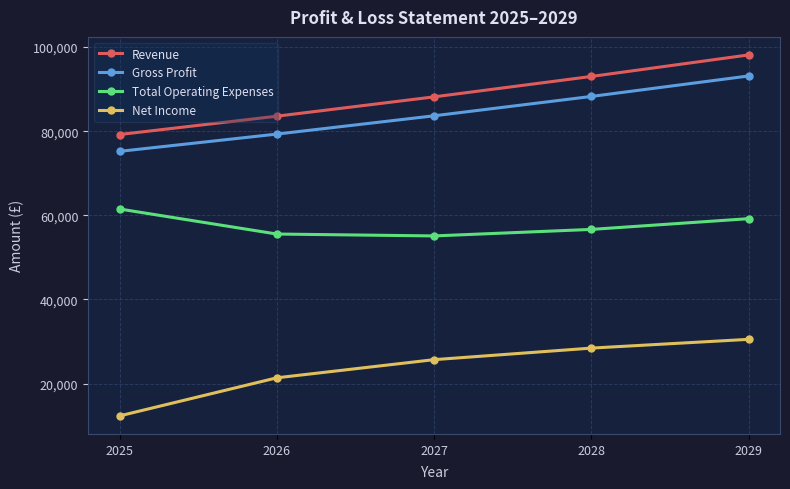

Which series has the largest range (max minus min)?

Revenue